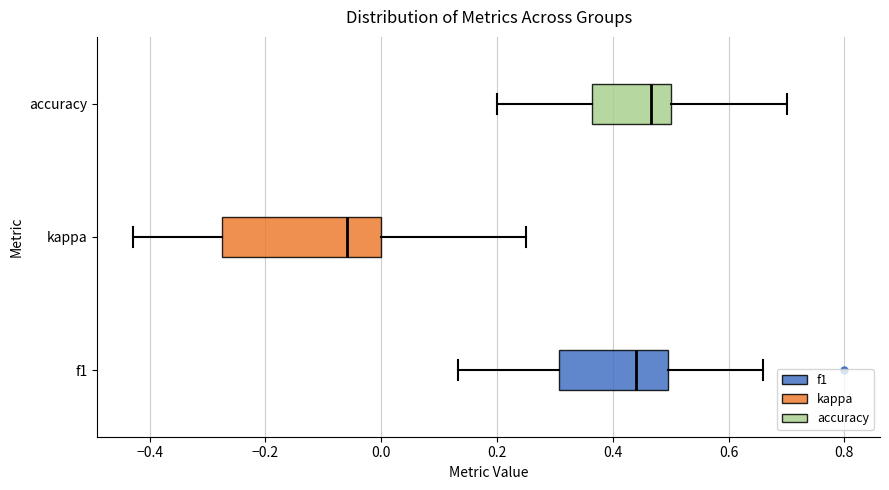

Reading bottom to top, transcribe this box plot: for each box, give where its median line is, the range the box spans, and where its two whiskers end, as read against the x-axis. The values are not printed on the chart, so give them approximately, as read against the axis.

f1: median 0.44, box 0.30 to 0.50, whiskers 0.14 to 0.66
kappa: median -0.06, box -0.28 to 0.00, whiskers -0.42 to 0.26
accuracy: median 0.46, box 0.36 to 0.50, whiskers 0.20 to 0.70